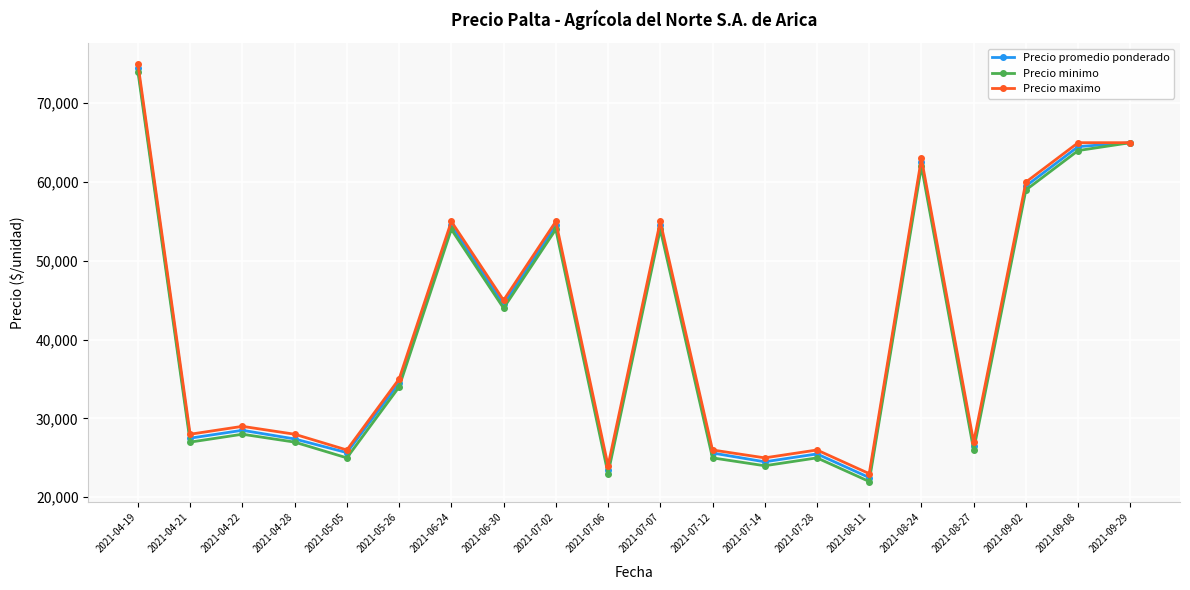

What is the label of the 6th point from the left?

2021-05-26